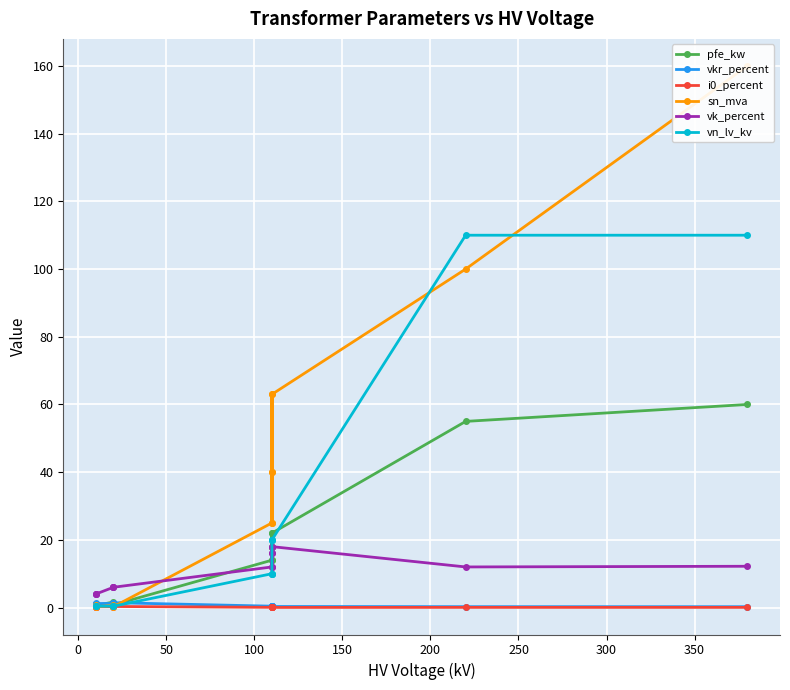

What is the value of the vk_percent point at the 4th from the left?

16.2